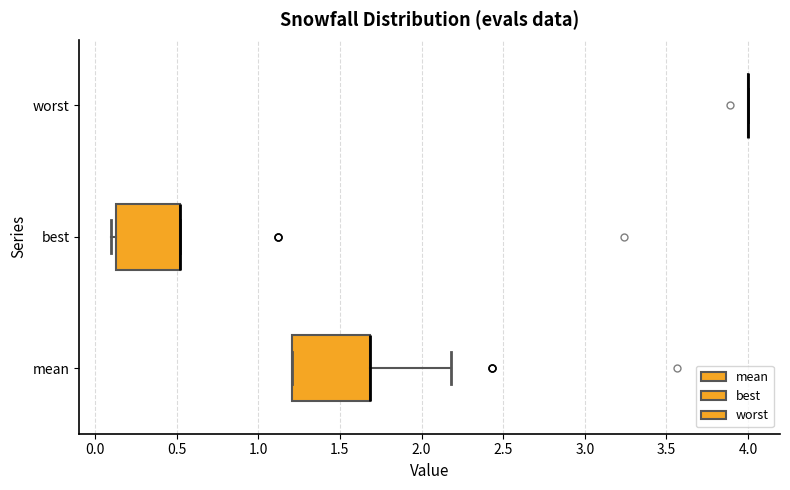

Reading bottom to top, read every box against the x-axis: the position of its median line, the range the box covers, and the ends of its whiskers. The values are not printed on the chart, so give them approximately, as read against the axis.

mean: median 1.70 (drawn on the box's right edge), box 1.20 to 1.70, whiskers 1.20 to 2.20
best: median 0.50 (drawn on the box's right edge), box 0.15 to 0.50, whiskers 0.10 to 0.50
worst: box collapsed to a line at 4.00, whiskers 4.00 to 4.00